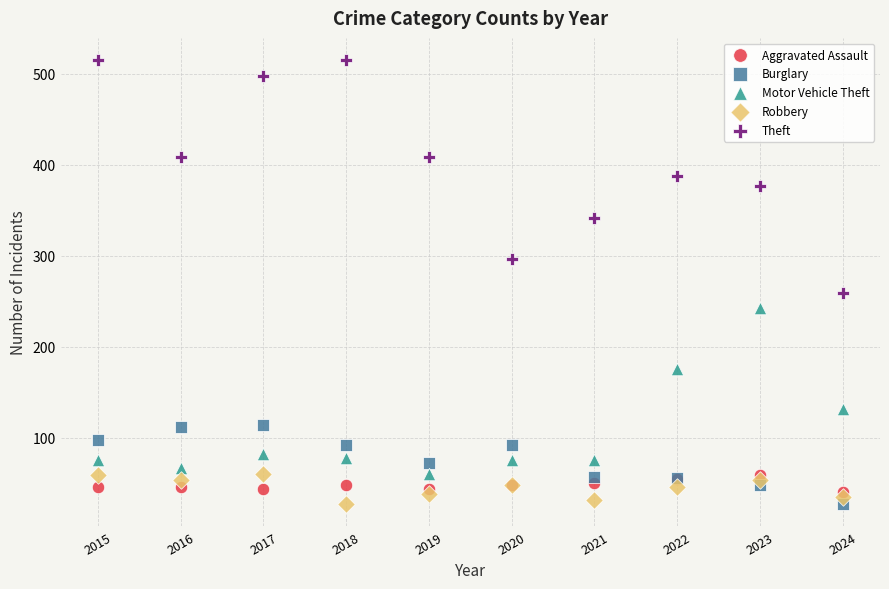

Across all series, what Y value is closest to 271?

259